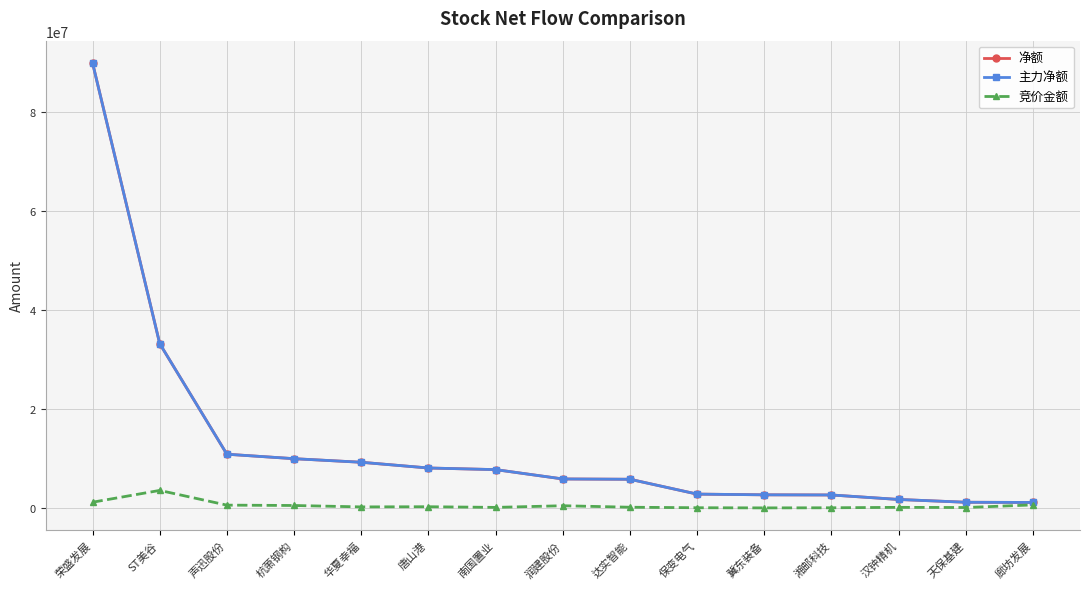

At which category is the sum across all series the highest?

荣盛发展